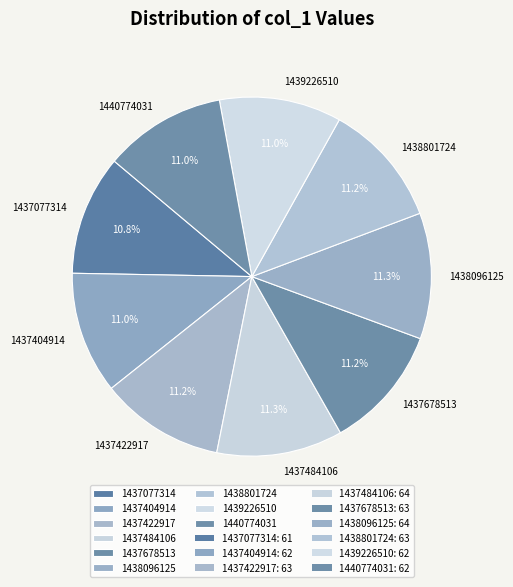

The 1437678513 slice represents 19% of the pie. True or false?

False